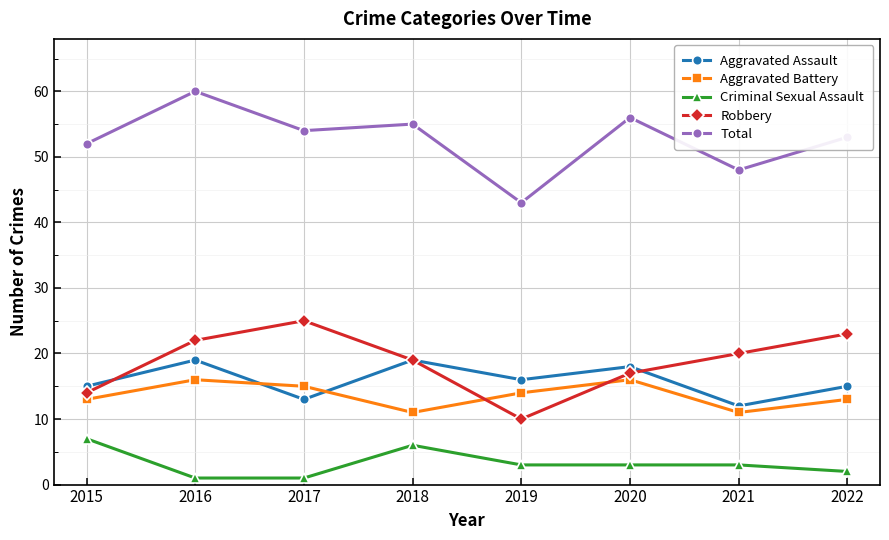

What is the sum of the Aggravated Battery values at 2017 and 2022?

28